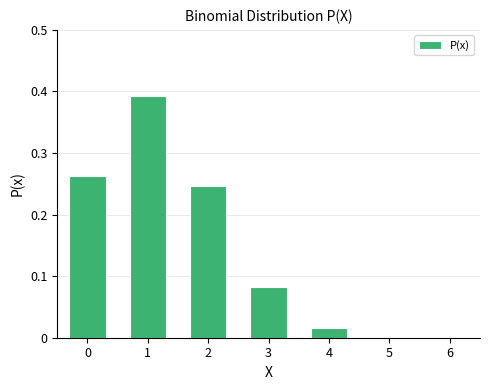

Is it true that the value at 0 is 0.4?

False